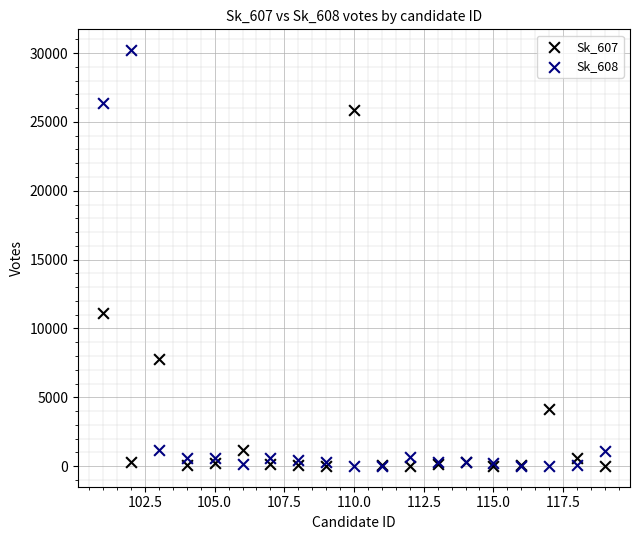

Which series has the largest Y range (max minus min)?

Sk_608